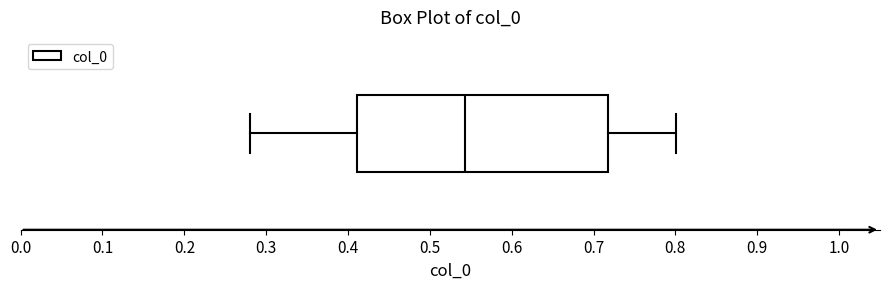

Transcribe this box plot: give where the median line is, the range the box spans, and where the two whiskers end, as read against the x-axis. The values are not printed on the chart, so give them approximately, as read against the axis.

median 0.54, box 0.41 to 0.72, whiskers 0.28 to 0.80